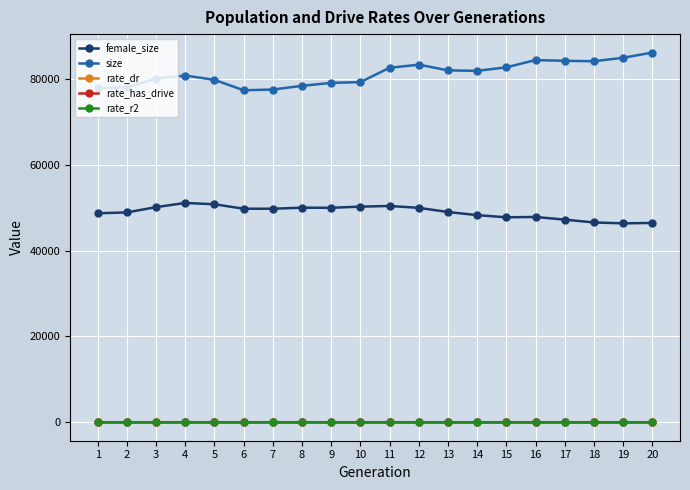

What is the total value across all series at 16?

132172.2